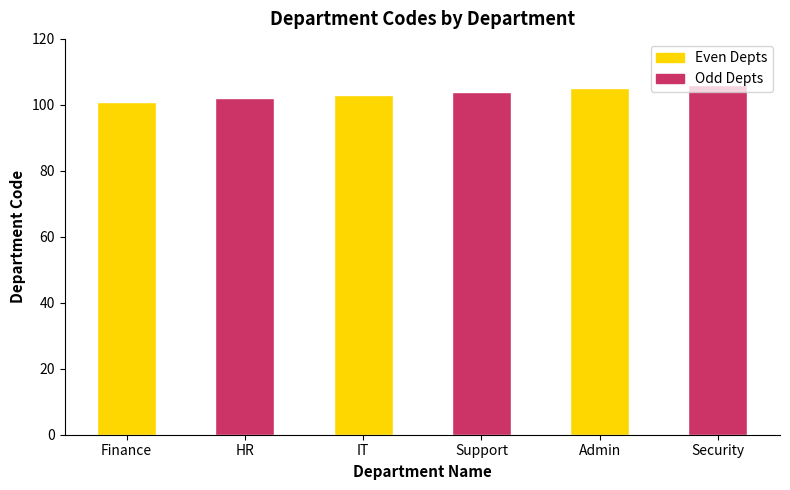

Count the values in the range 102 to 105.

4